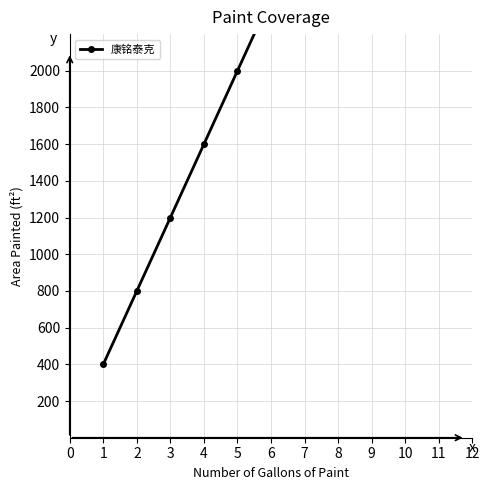

Does the chart display data point markers on the line(s)?

Yes